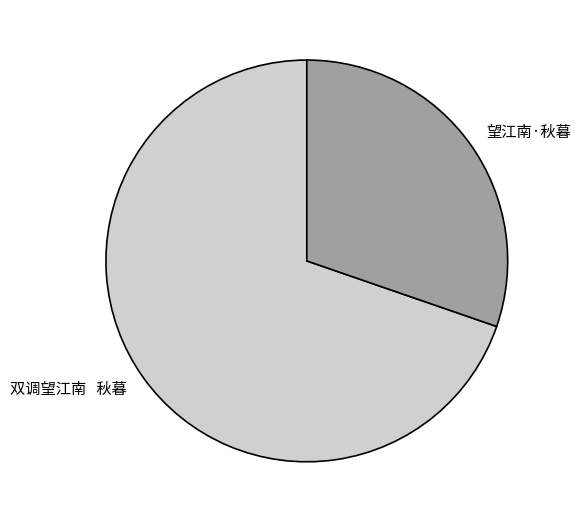

Is it true that 望江南·秋暮 is 16% of the pie?

False